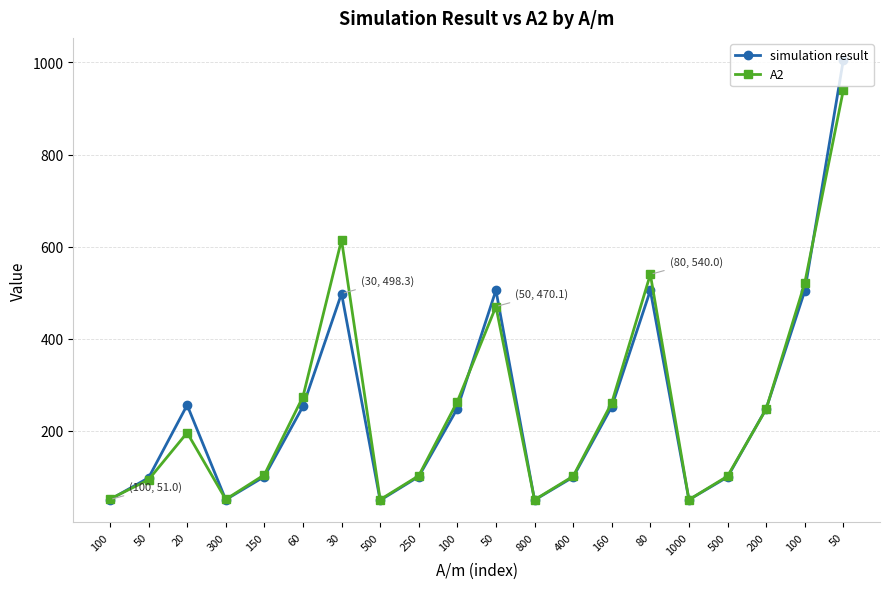

What is the smallest value displayed?

49.4